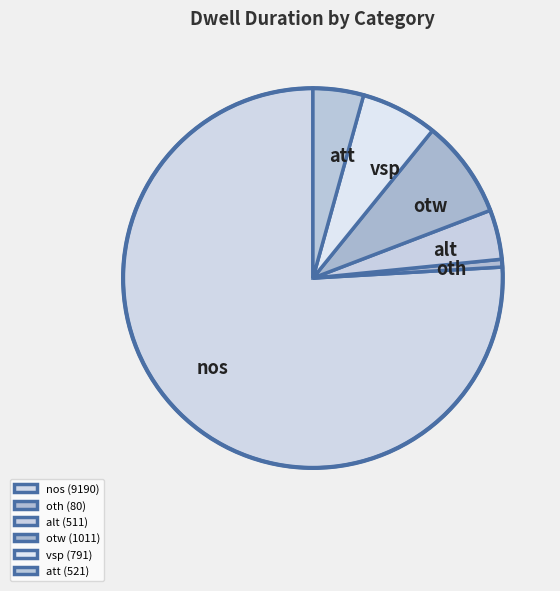

Count the number of slices in the pie.

6